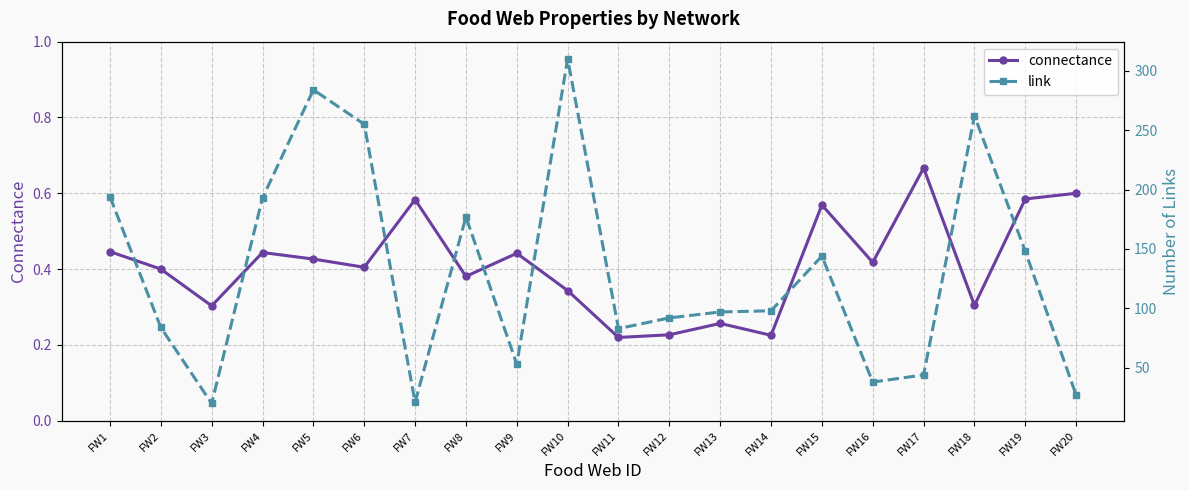

The link series shows 59.8 at FW17. True or false?

False